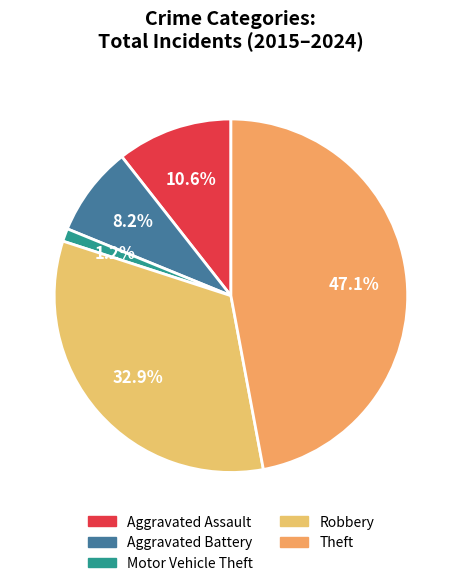

Combined, do Motor Vehicle Theft and Aggravated Assault account for over 50%?

No